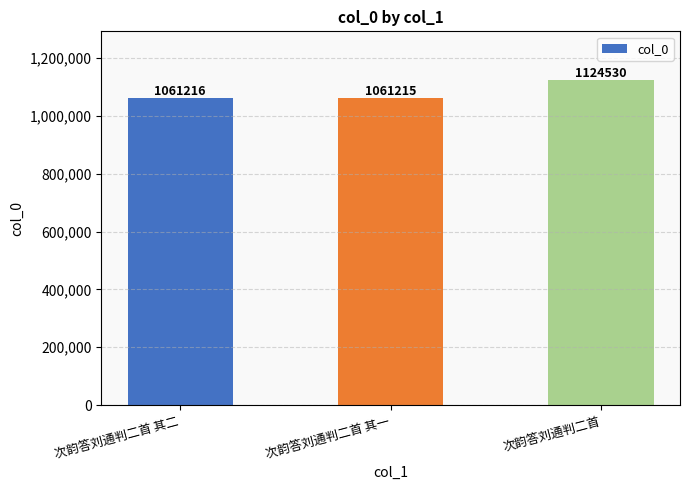

Does the chart contain stacked bars?

No